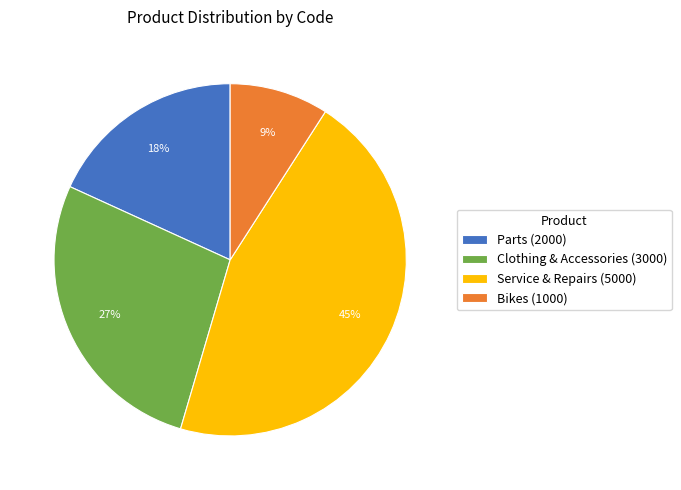

Rank the categories by value from lowest to highest.

Bikes, Parts, Clothing & Accessories, Service & Repairs